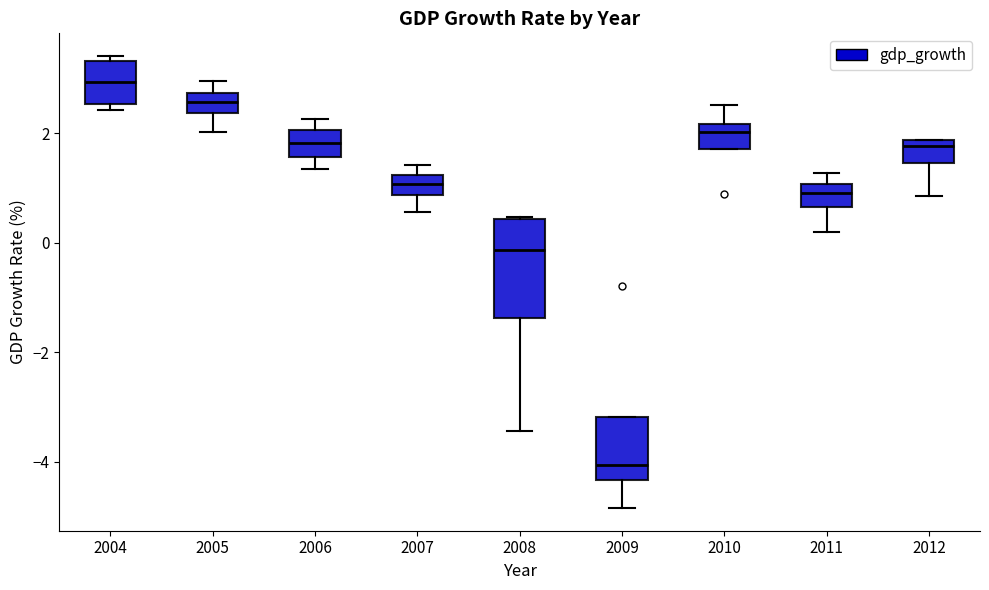

Which box has the lowest median line?

2009